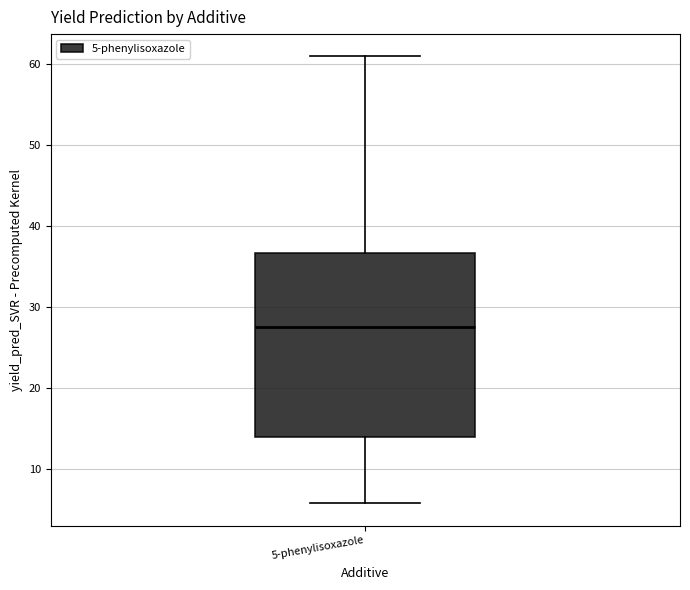

Where does the median line of the box for 5-phenylisoxazole sit on the y-axis? The values are not printed on the chart, so give them approximately, as read against the axis.

27